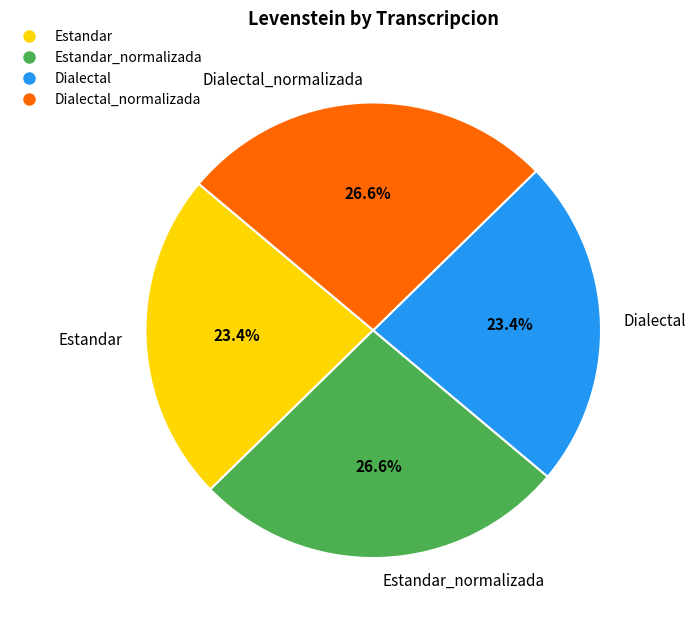

What portion of the pie excludes Estandar?

76.6%